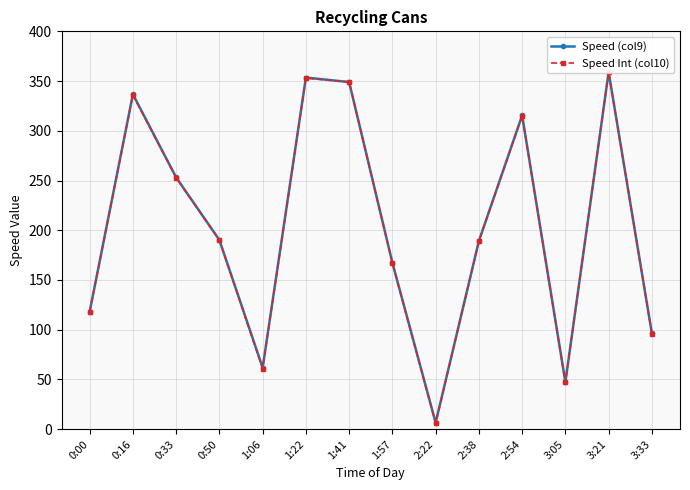

What is the average value of the Speed (col9) series?

203.1